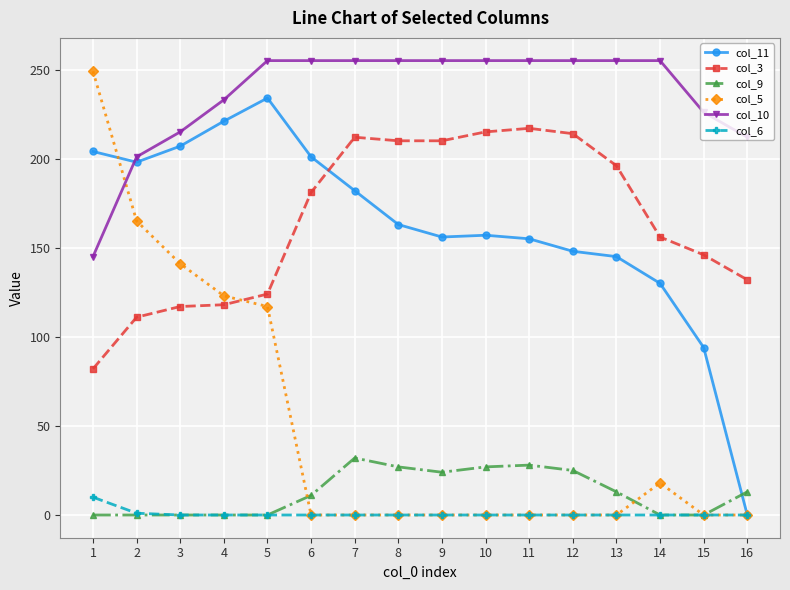

What is the approximate value of col_5 at 3?

141